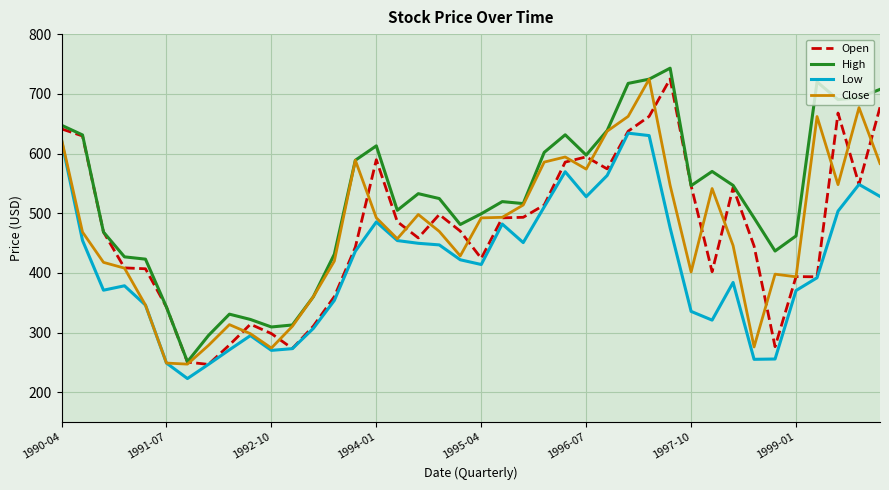

True or false: Low and High cross at least once.

False